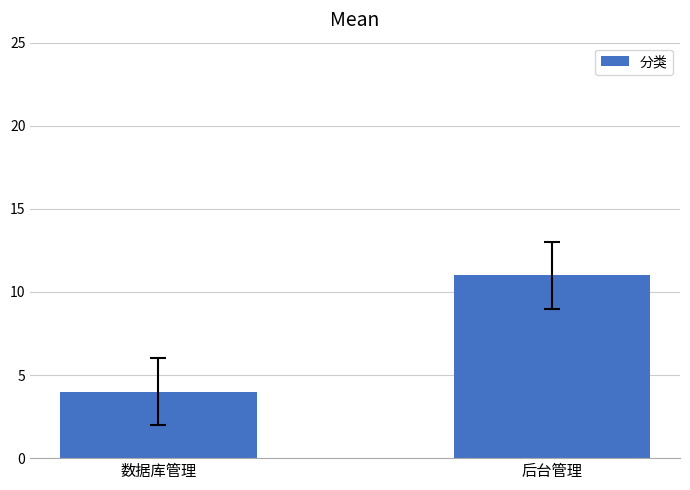

What is the value of the 1st bar from the left?

4